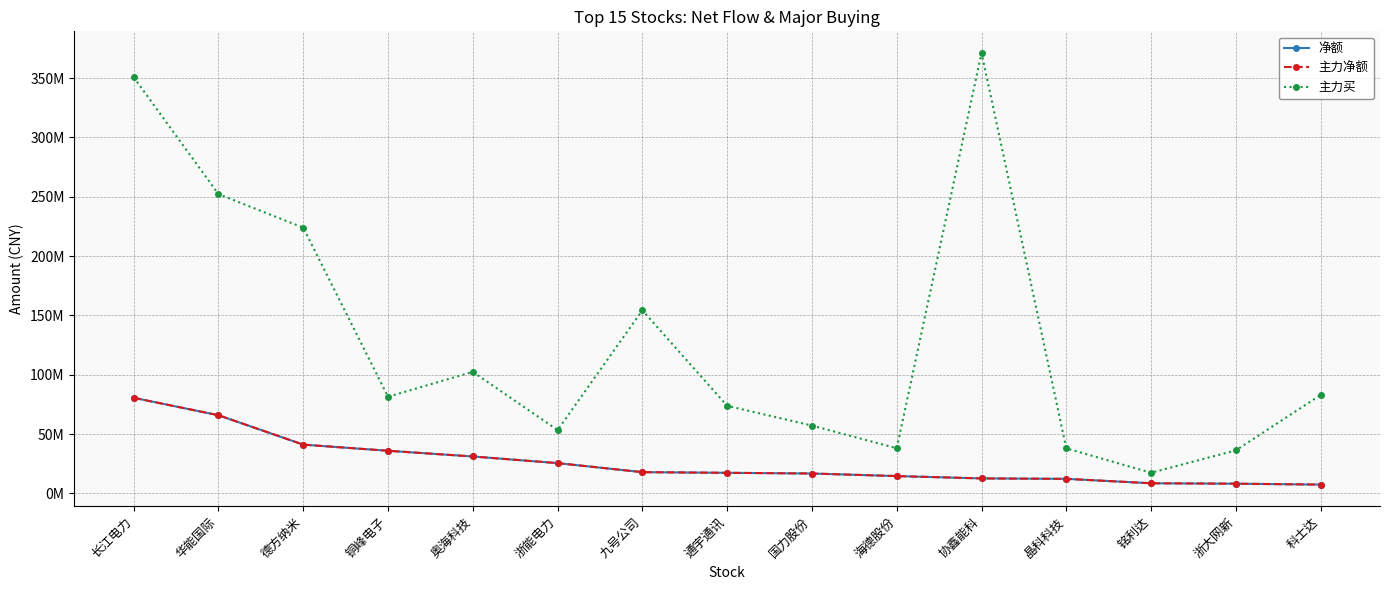

What is the average value of the 主力净额 series?

26407478